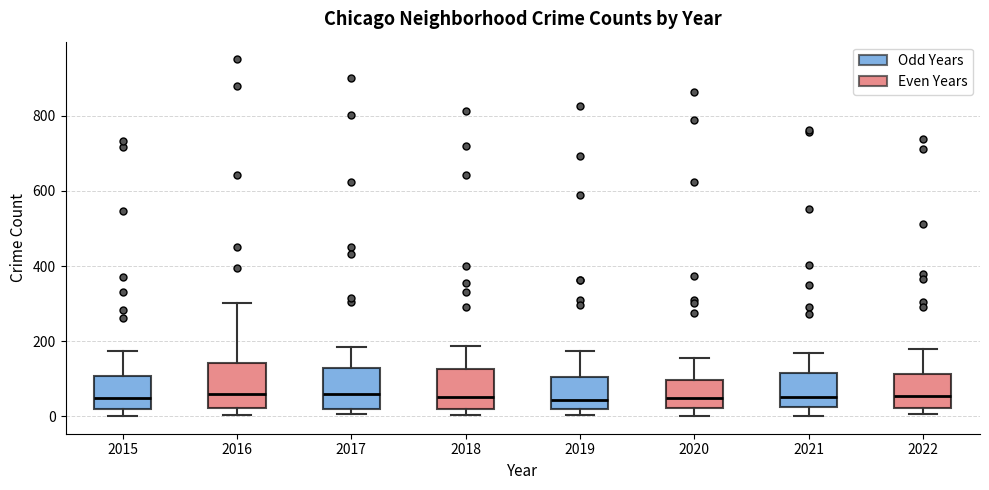

Reading left to right, read every box against the y-axis: the position of its median line, the range the box covers, and the ends of its whiskers. The values are not printed on the chart, so give them approximately, as read against the axis.

2015: median 40, box 20 to 100, whiskers 0 to 180
2016: median 60, box 20 to 140, whiskers 0 to 300
2017: median 60, box 20 to 120, whiskers 0 to 180
2018: median 60, box 20 to 120, whiskers 0 to 180
2019: median 40, box 20 to 100, whiskers 0 to 180
2020: median 40, box 20 to 100, whiskers 0 to 160
2021: median 60, box 20 to 120, whiskers 0 to 160
2022: median 60, box 20 to 120, whiskers 0 to 180